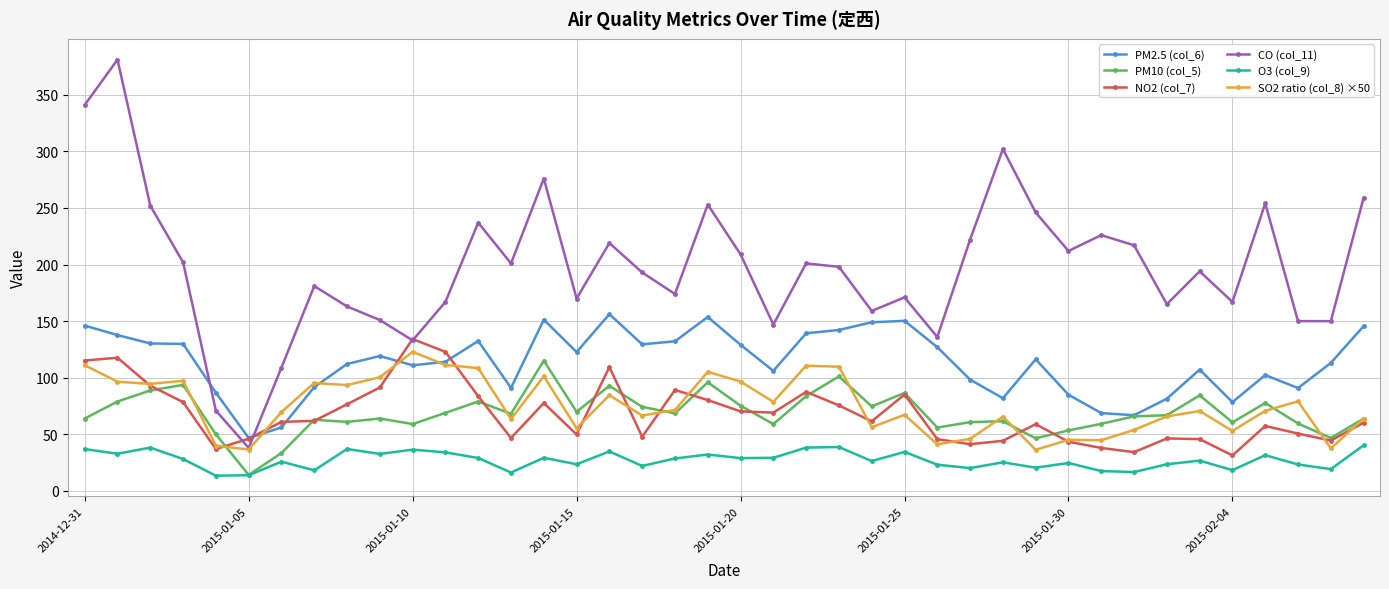

True or false: PM10 (col_5) and CO (col_11) cross at least once.

False